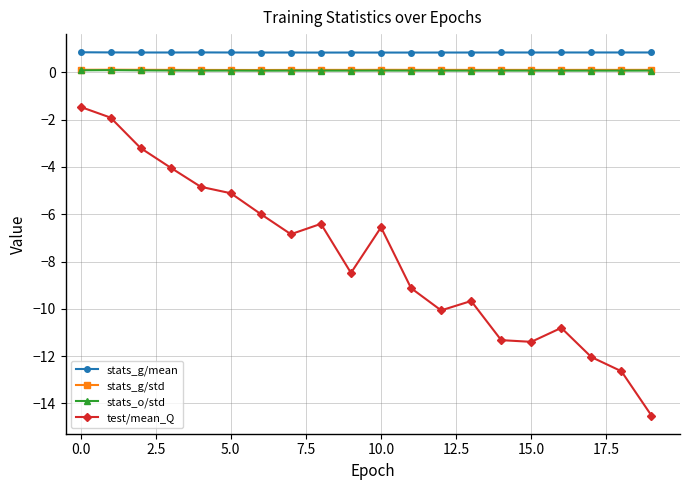

How many data points does each series have?

20